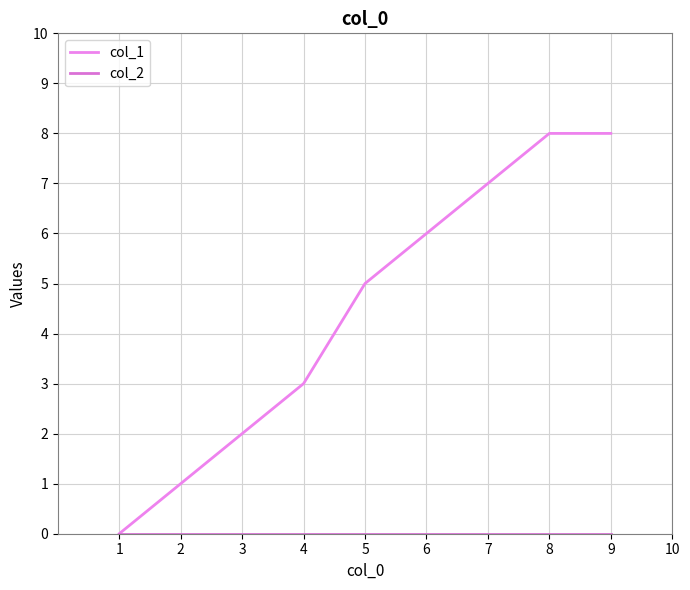

How many col_1 values are between 2 and 7?

5